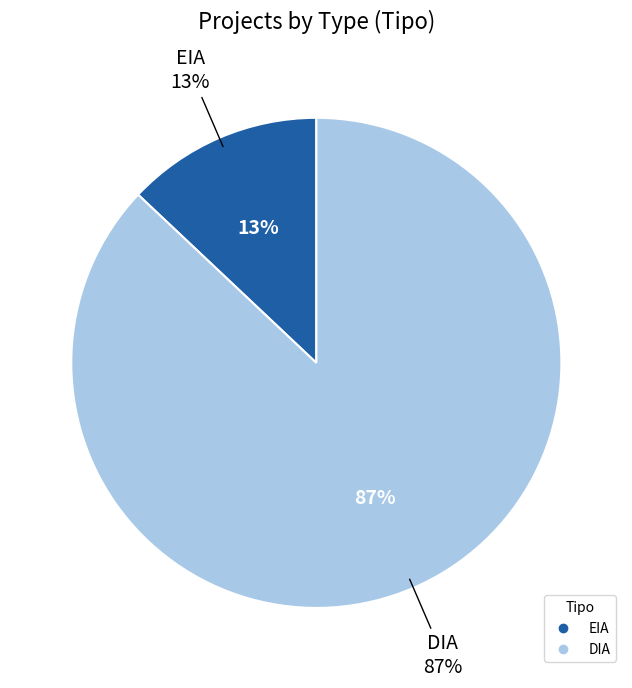

How many segments does this pie chart have?

2